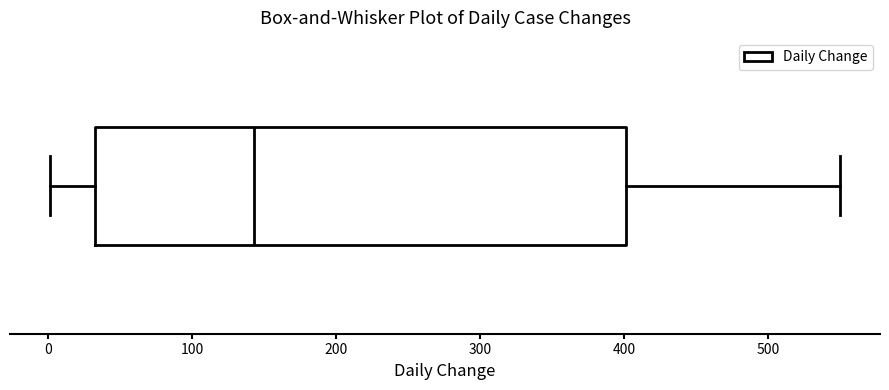

Where does the right whisker of the box end on the x-axis? The values are not printed on the chart, so give them approximately, as read against the axis.

550